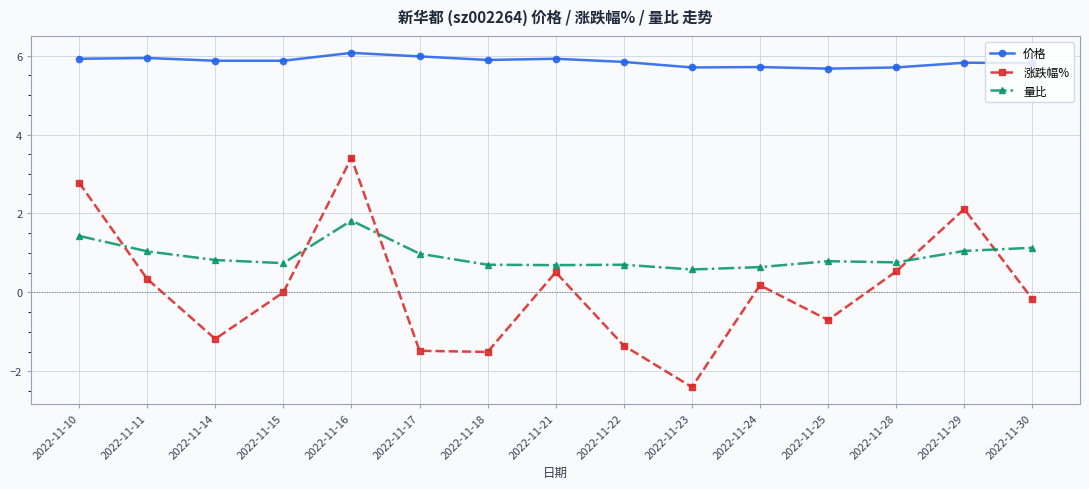

Which series changed the most between 2022-11-14 and 2022-11-28?

涨跌幅%